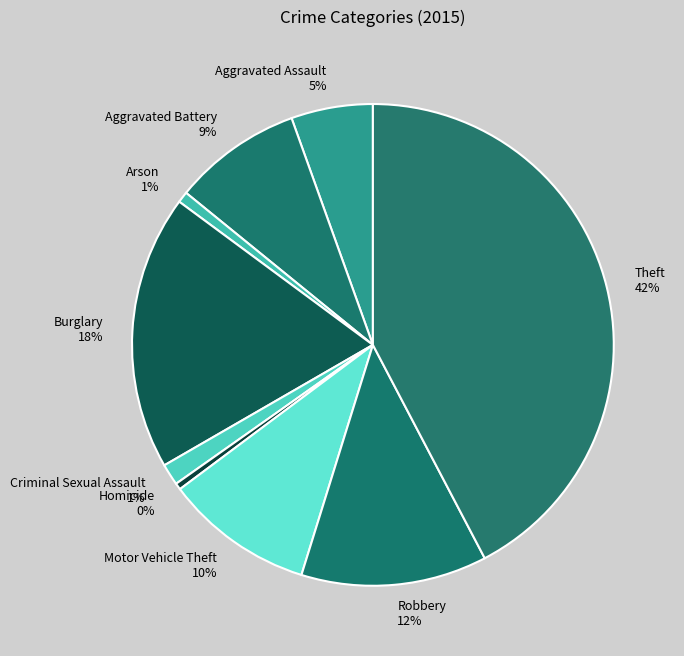

True or false: Aggravated Battery accounts for 1% of the total.

False